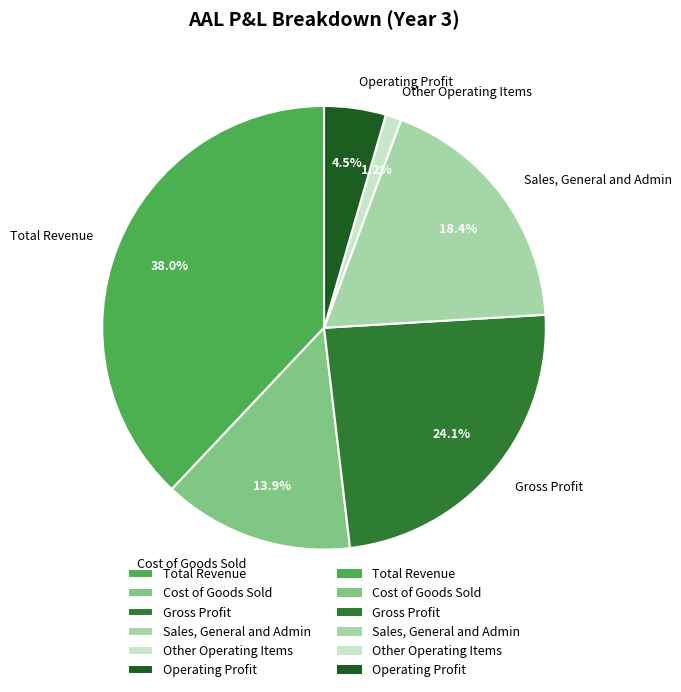

To the nearest percent, what is the difference between the Cost of Goods Sold and Gross Profit slice percentages?

10%